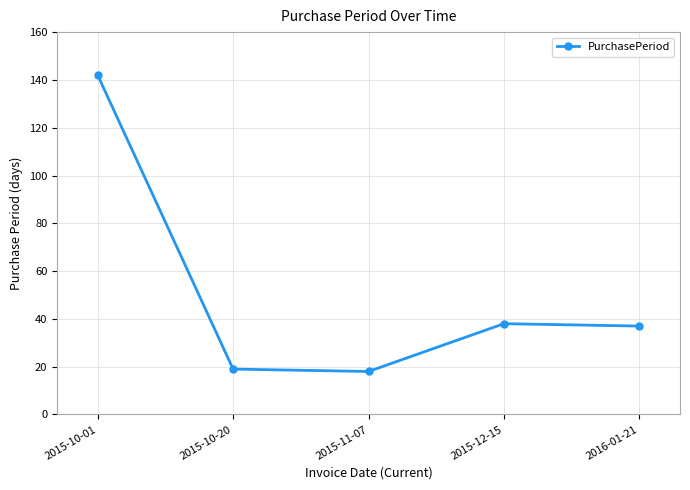

True or false: the data shows 22 at 2016-01-21.

False